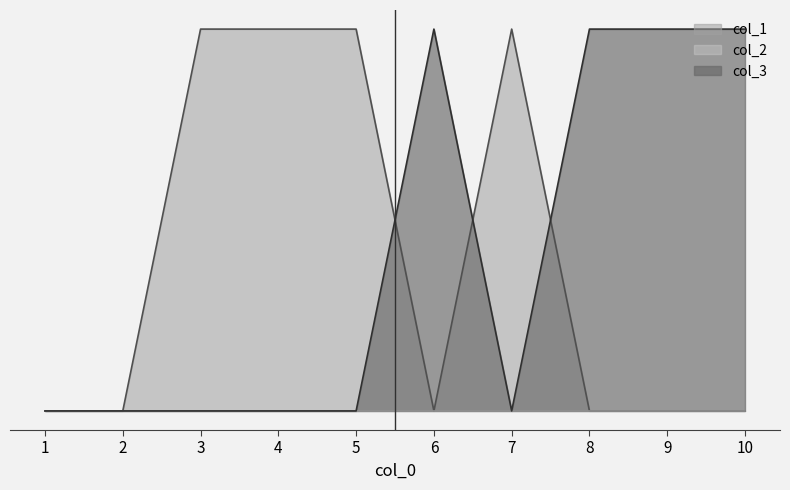

What is the difference between the highest and lowest values at 5?

1